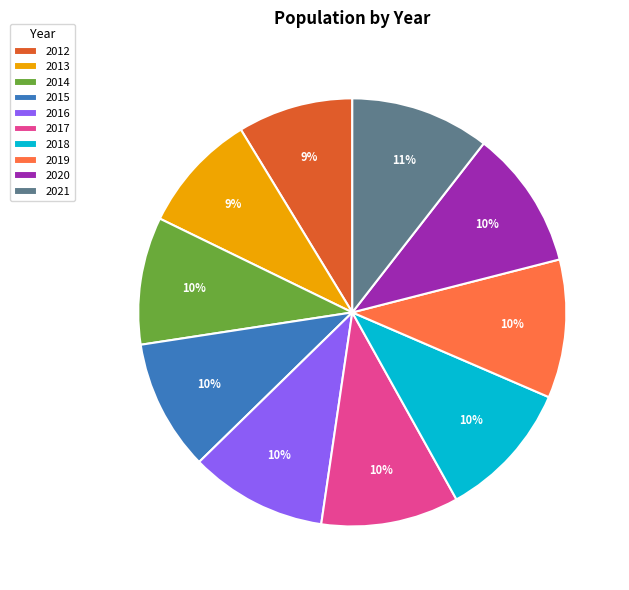

Is 2017 the majority of the pie?

No